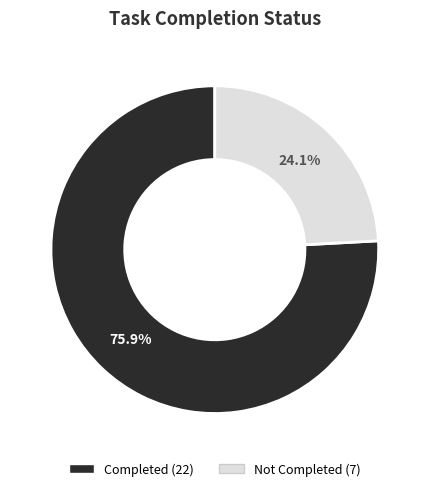

Count the number of slices in the pie.

2